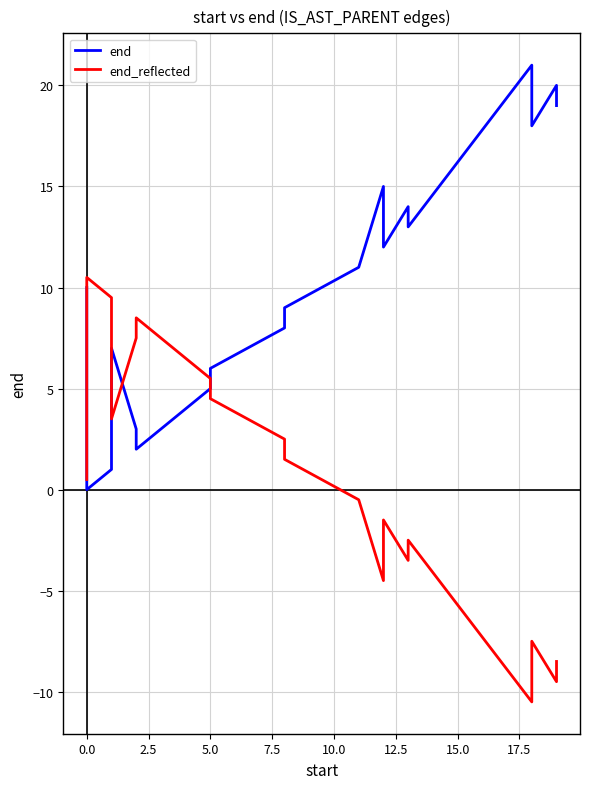

True or false: end_reflected has a value of 11.6 at 10.0.

False